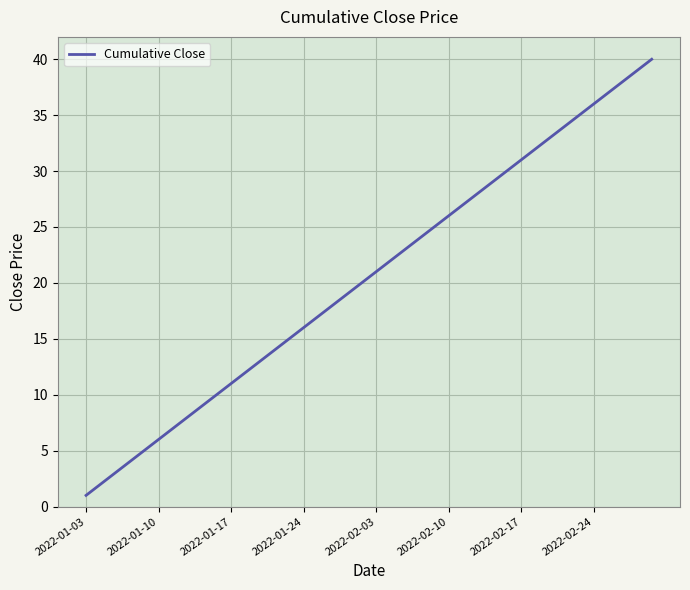

What is the greatest value displayed?

40